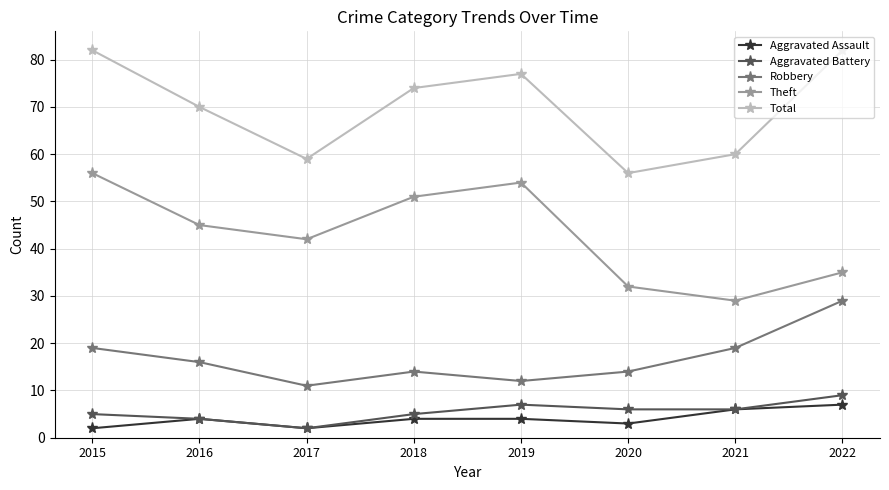

Does the chart display data point markers on the line(s)?

Yes